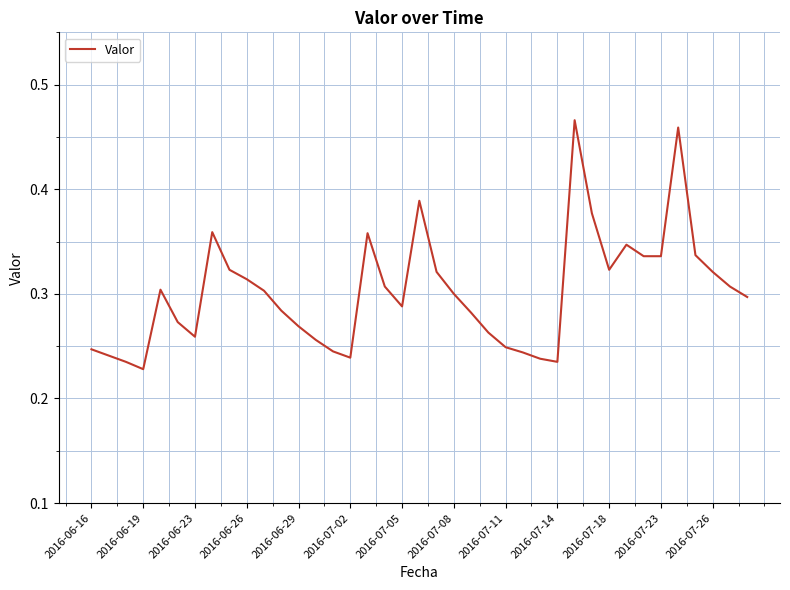

How many lines are shown in the chart?

1